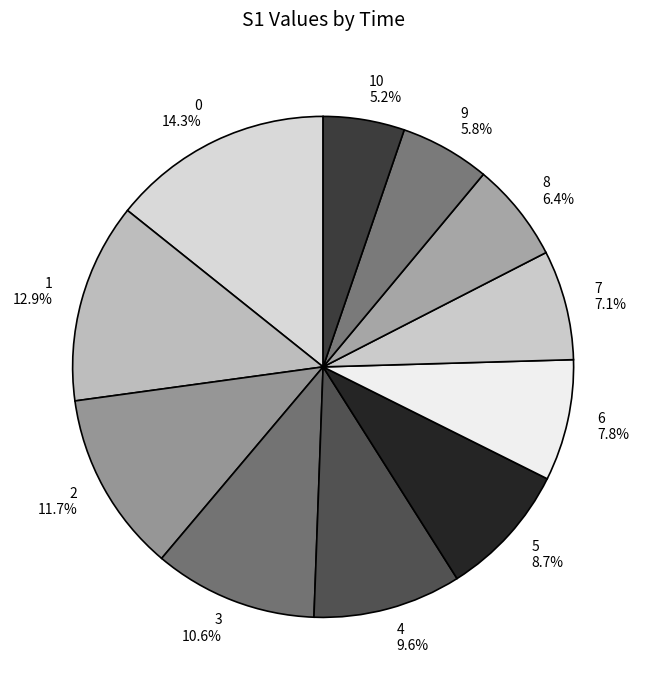

What percentage is the 9 slice, to the nearest percent?

6%